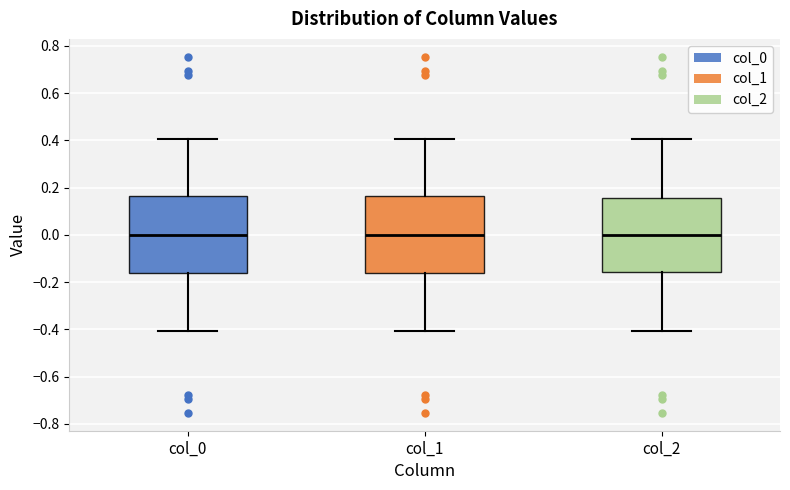

Where is the lower edge of the box for col_1 on the y-axis? The values are not printed on the chart, so give them approximately, as read against the axis.

-0.16